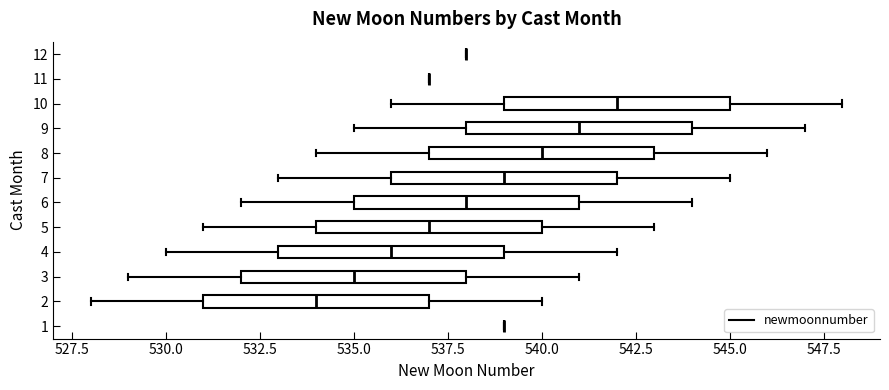

Where is the right edge of the box at y = 10 on the x-axis? The values are not printed on the chart, so give them approximately, as read against the axis.

545